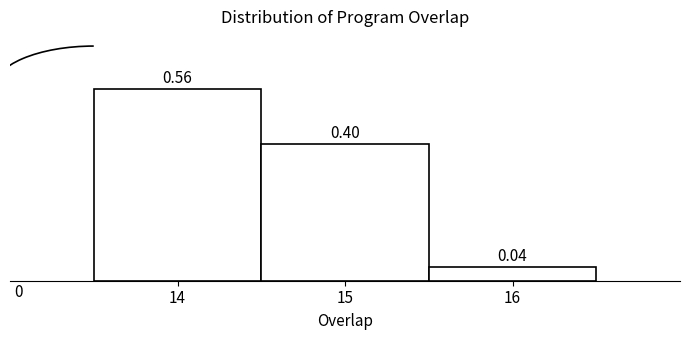

Reading left to right, transcribe this chart: for each bar, give the range it covers on the x-axis and its height.

13.5 to 14.5: 0.56
14.5 to 15.5: 0.40
15.5 to 16.5: 0.04